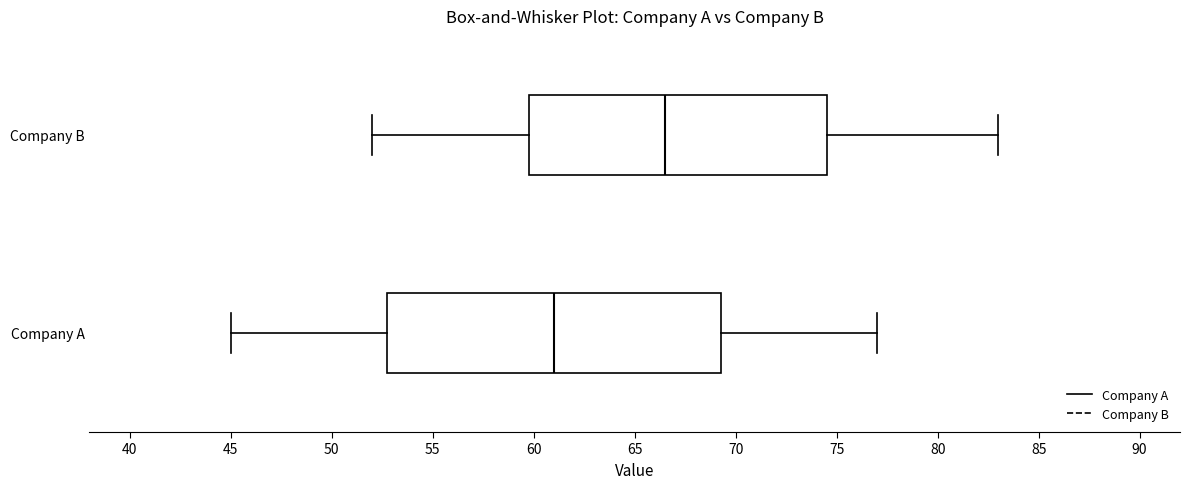

Reading bottom to top, transcribe this box plot: for each box, give where its median line is, the range the box spans, and where its two whiskers end, as read against the x-axis. The values are not printed on the chart, so give them approximately, as read against the axis.

Company A: median 61.0, box 53.0 to 69.5, whiskers 45.0 to 77.0
Company B: median 66.5, box 60.0 to 74.5, whiskers 52.0 to 83.0